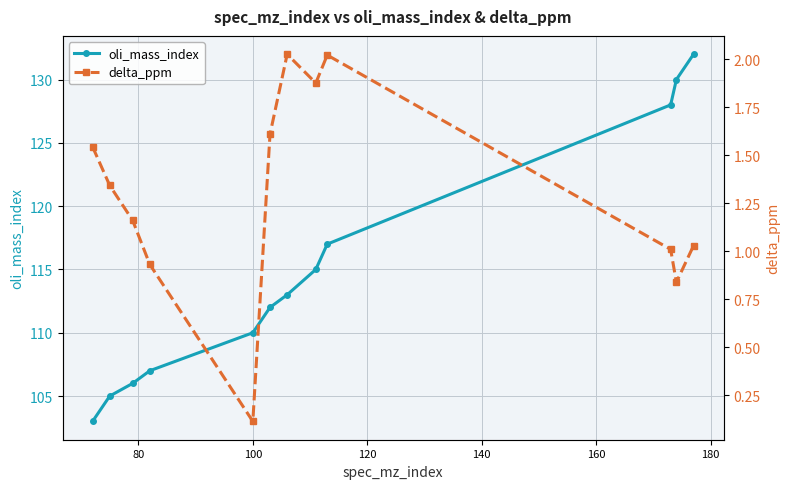

What is the value of the oli_mass_index point at the 6th from the left?

112